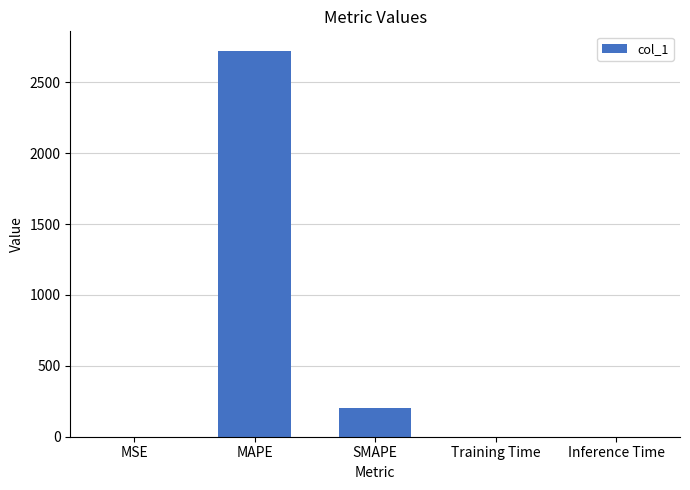

Which label corresponds to the largest value in the chart?

MAPE